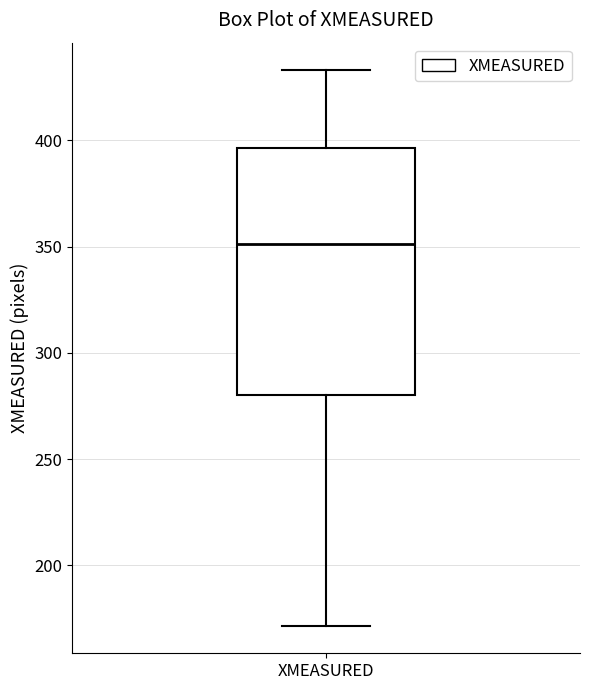

Transcribe this box plot: give where the median line is, the range the box spans, and where the two whiskers end, as read against the y-axis. The values are not printed on the chart, so give them approximately, as read against the axis.

median 350, box 280 to 395, whiskers 170 to 435